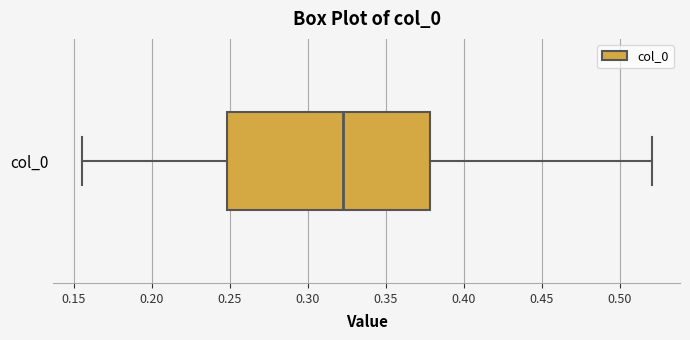

Read this box plot against the x-axis: the position of the median line, the range covered by the box, and the ends of both whiskers. The values are not printed on the chart, so give them approximately, as read against the axis.

median 0.325, box 0.250 to 0.380, whiskers 0.155 to 0.520